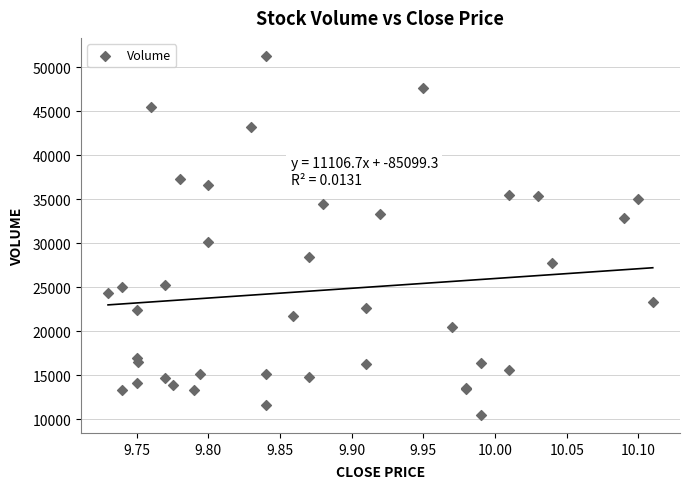

What Y value in the scatter plot is closest to 30864?

30123